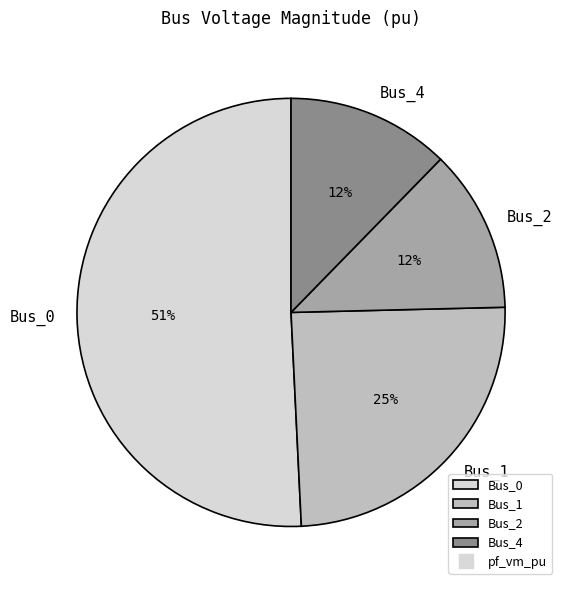

Does any single category account for the majority?

Yes